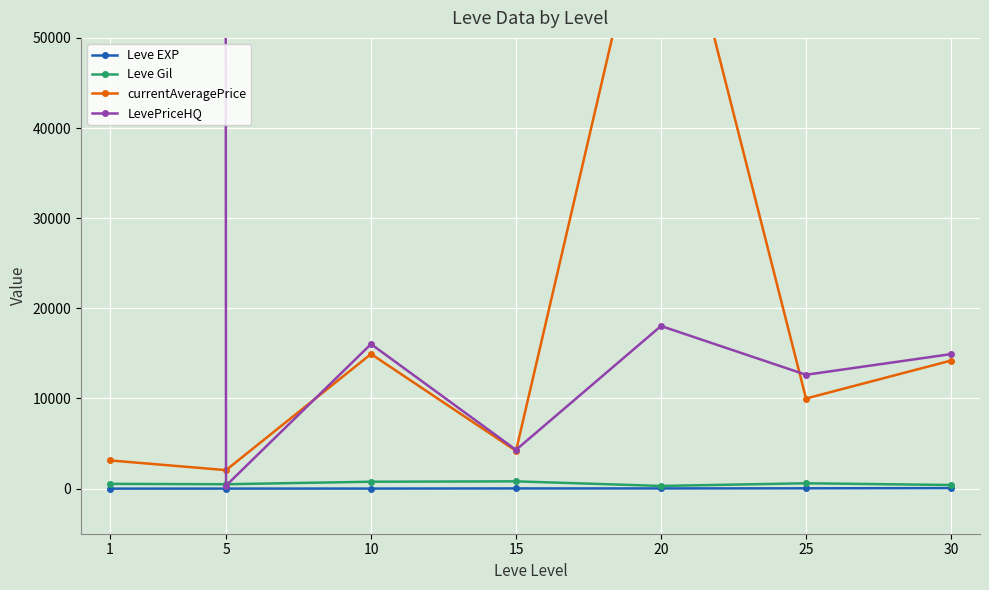

What is the value of the Leve Gil point at the 4th from the left?

810.0